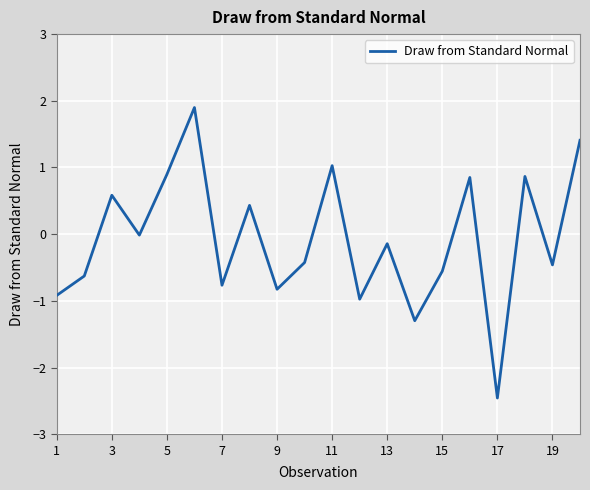

What is the smallest value displayed?

-2.5